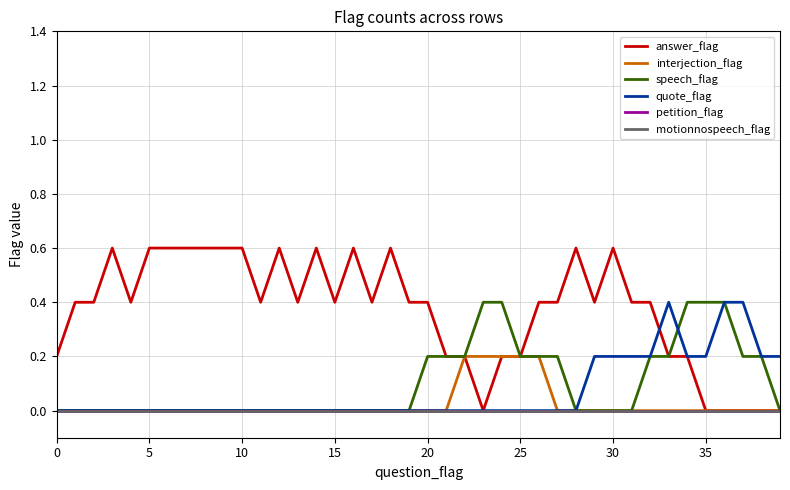

What is the label of the 23rd point from the right?

17